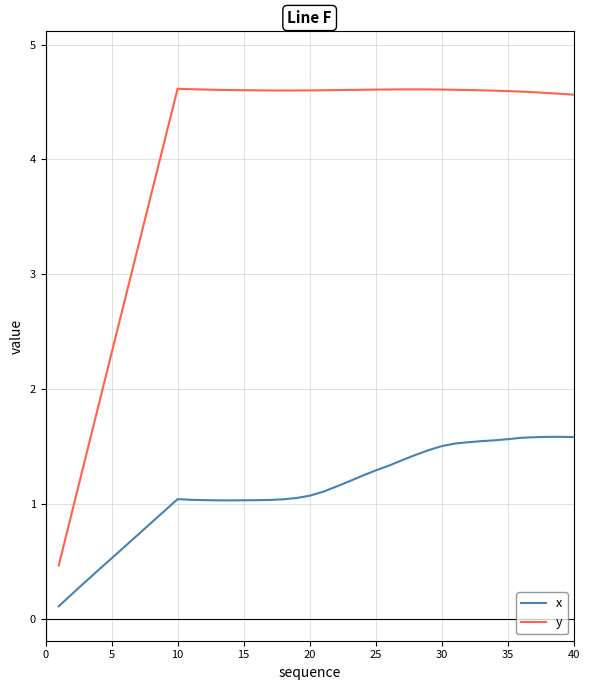

Which series has the widest spread of values?

y